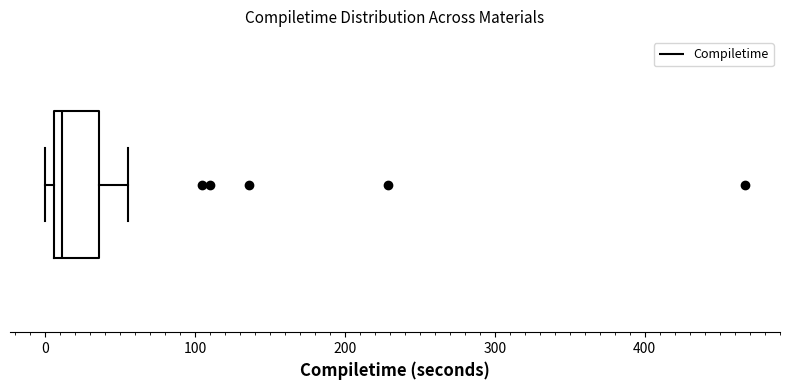

Transcribe this box plot: give where the median line is, the range the box spans, and where the two whiskers end, as read against the x-axis. The values are not printed on the chart, so give them approximately, as read against the axis.

median 10 (just right of the box's left edge), box 10 to 40, whiskers 0 to 60